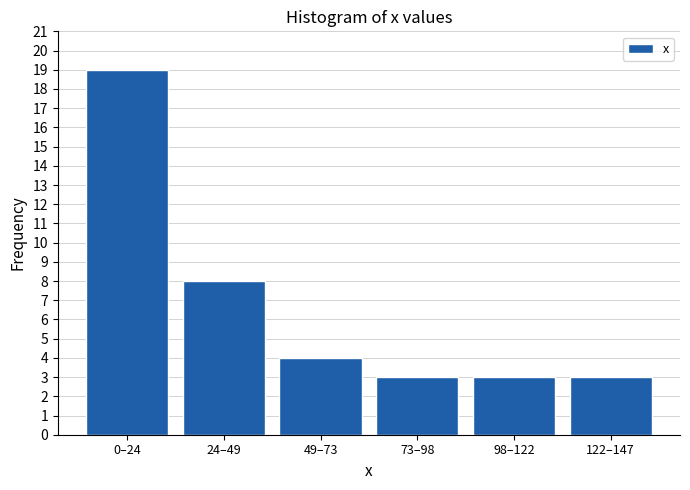

Reading left to right, transcribe all the data shown in this chart.

19	8	4	3	3	3